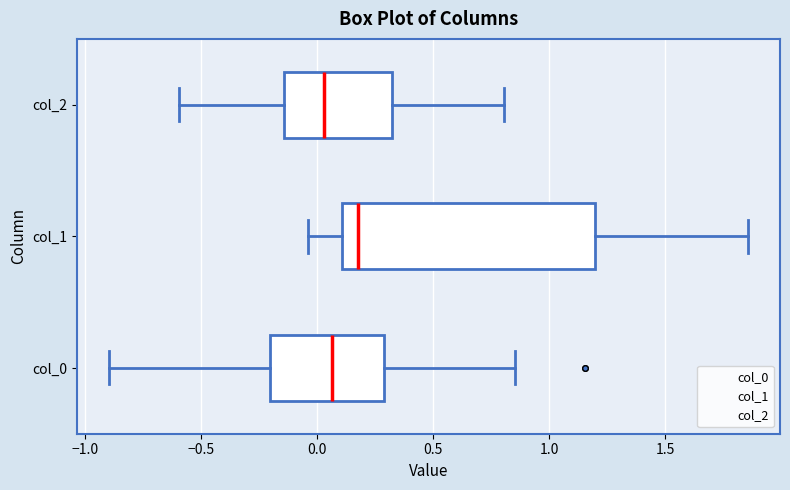

Reading bottom to top, transcribe this box plot: for each box, give where its median line is, the range the box spans, and where its two whiskers end, as read against the x-axis. The values are not printed on the chart, so give them approximately, as read against the axis.

col_0: median 0.05, box -0.20 to 0.30, whiskers -0.90 to 0.85
col_1: median 0.15, box 0.10 to 1.20, whiskers -0.05 to 1.85
col_2: median 0.05, box -0.15 to 0.30, whiskers -0.60 to 0.80